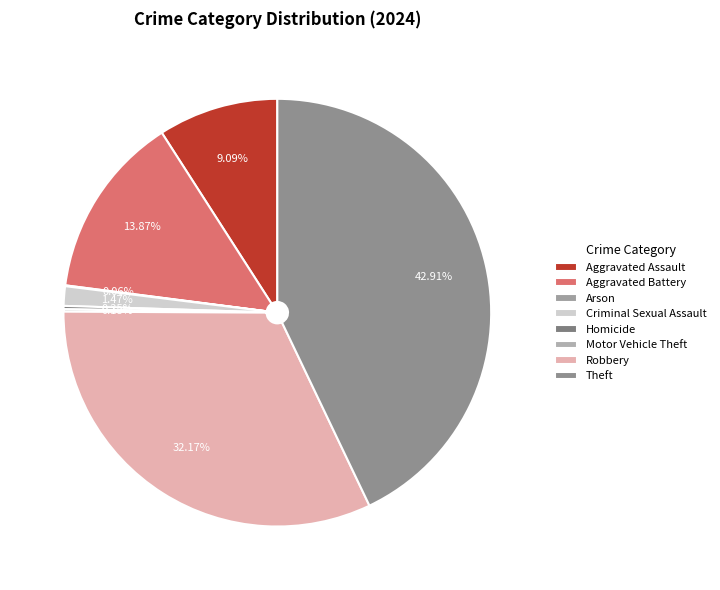

Which slice is the smallest?

Arson